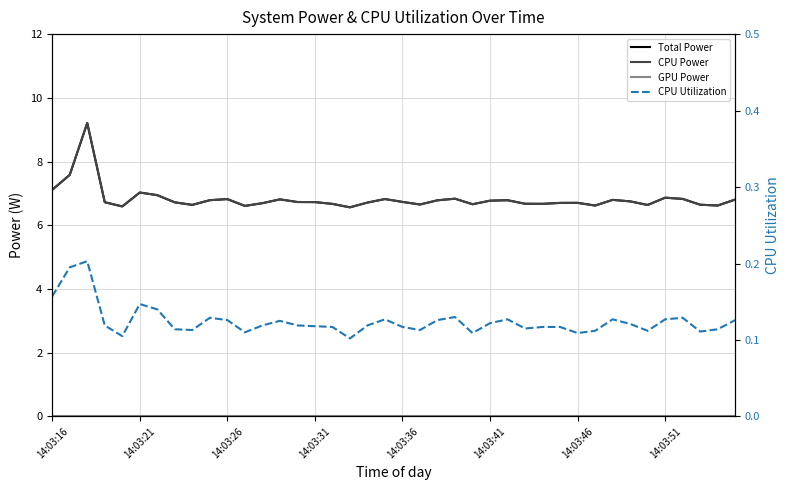

What is the average value of the Total Power series?

6.8